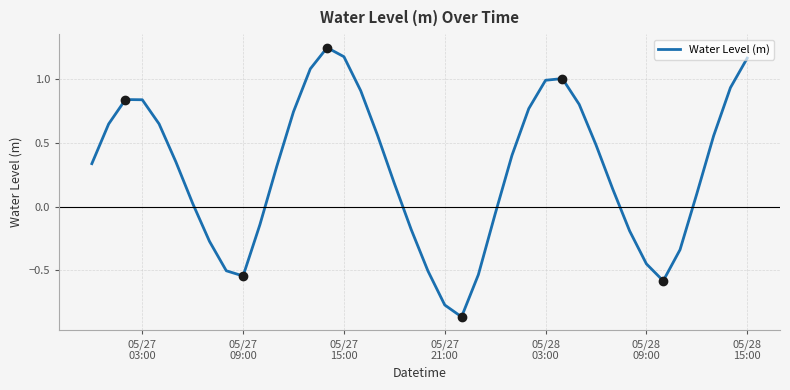

How many negative values are there?

14